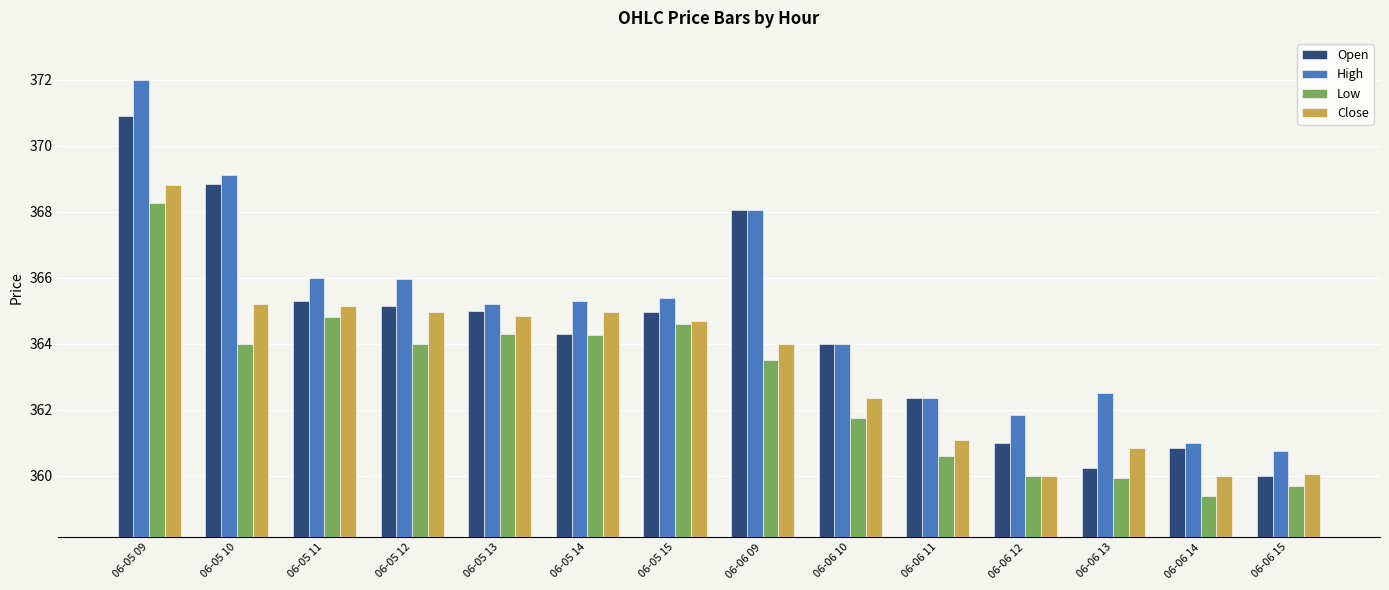

What is the minimum value shown in the chart?

359.4